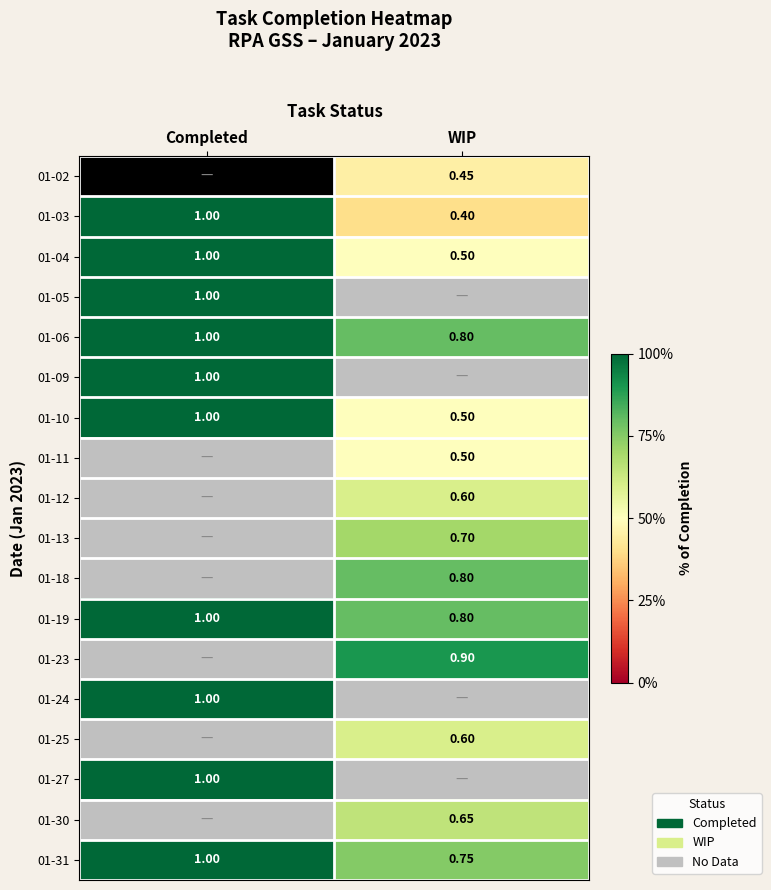

What is the difference between the maximum and minimum values in the 01-04 series?

0.5